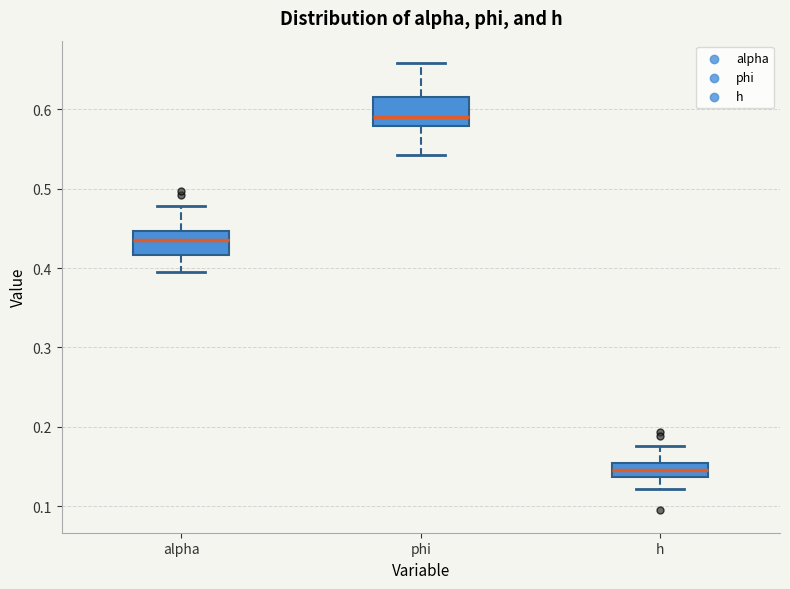

Reading left to right, transcribe this box plot: for each box, give where its median line is, the range the box spans, and where its two whiskers end, as read against the y-axis. The values are not printed on the chart, so give them approximately, as read against the axis.

alpha: median 0.44, box 0.42 to 0.45, whiskers 0.39 to 0.48
phi: median 0.59, box 0.58 to 0.62, whiskers 0.54 to 0.66
h: median 0.15 (inside the box), box 0.14 to 0.15, whiskers 0.12 to 0.18